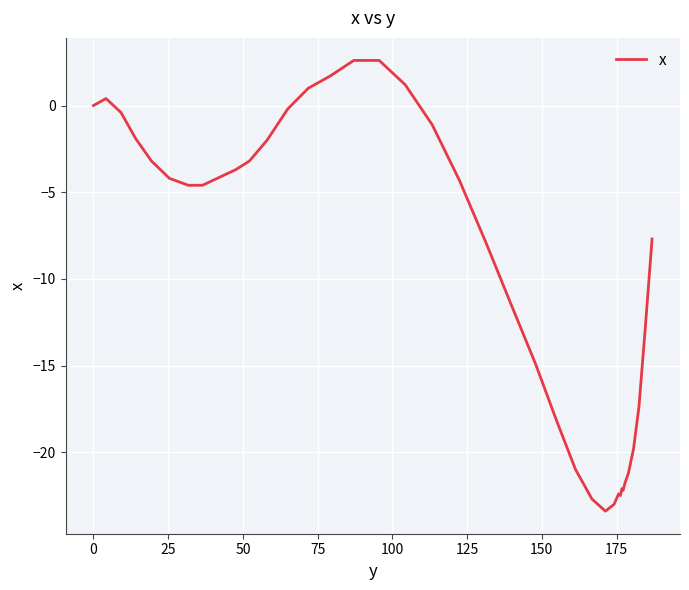

What is the difference between the maximum and minimum values?

26.0